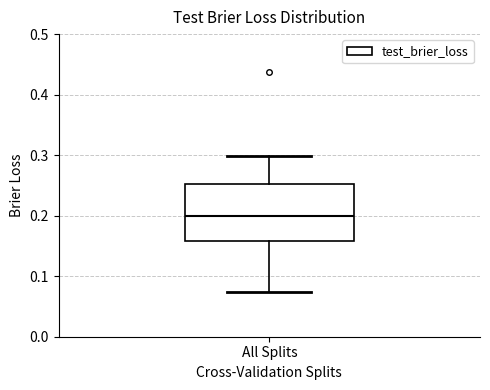

Read this box plot against the y-axis: the position of the median line, the range covered by the box, and the ends of both whiskers. The values are not printed on the chart, so give them approximately, as read against the axis.

median 0.20, box 0.16 to 0.25, whiskers 0.07 to 0.30